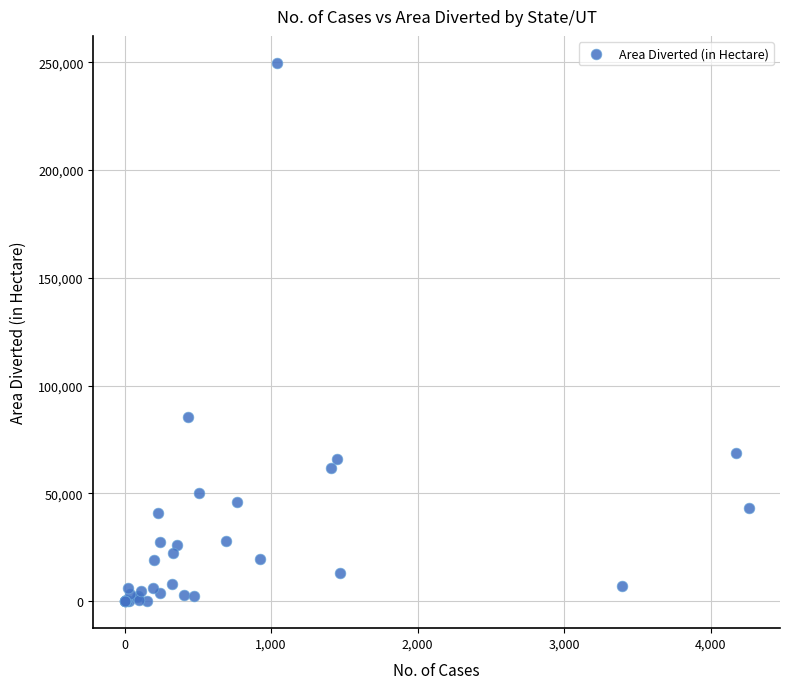

What Y value in the scatter plot is closest to 124854?

85424.2